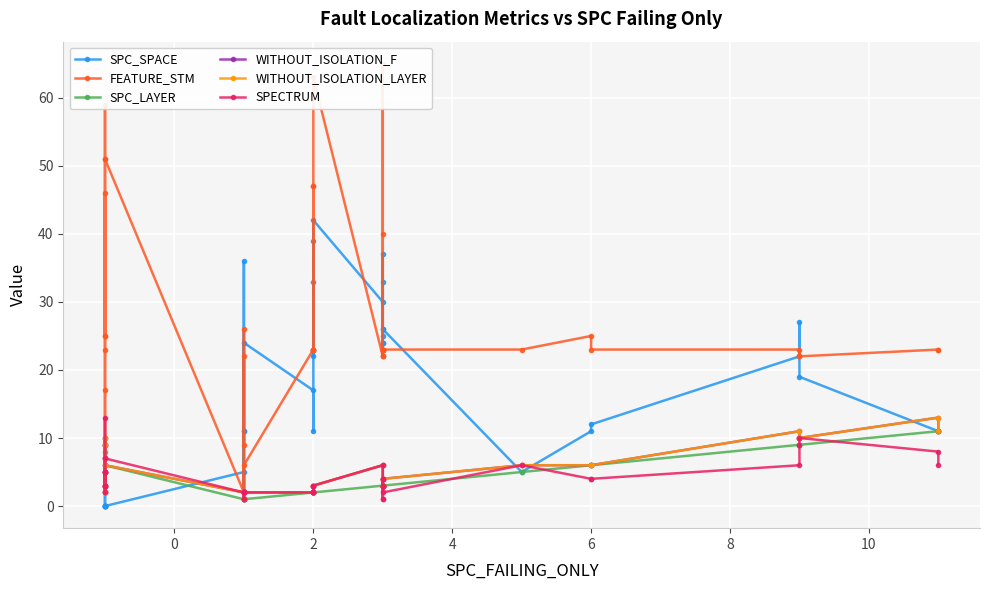

What is the sum of all WITHOUT_ISOLATION_F values?

189